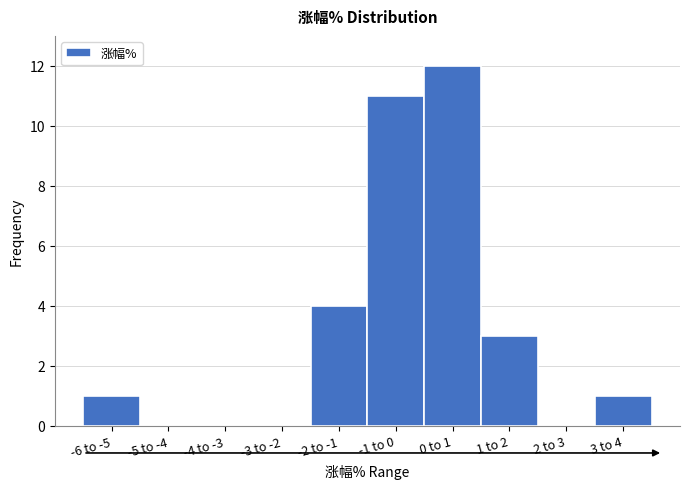

Reading left to right, transcribe all the data shown in this chart.

-6 to -5=1	-5 to -4=0	-4 to -3=0	-3 to -2=0	-2 to -1=4	-1 to 0=11	0 to 1=12	1 to 2=3	2 to 3=0	3 to 4=1